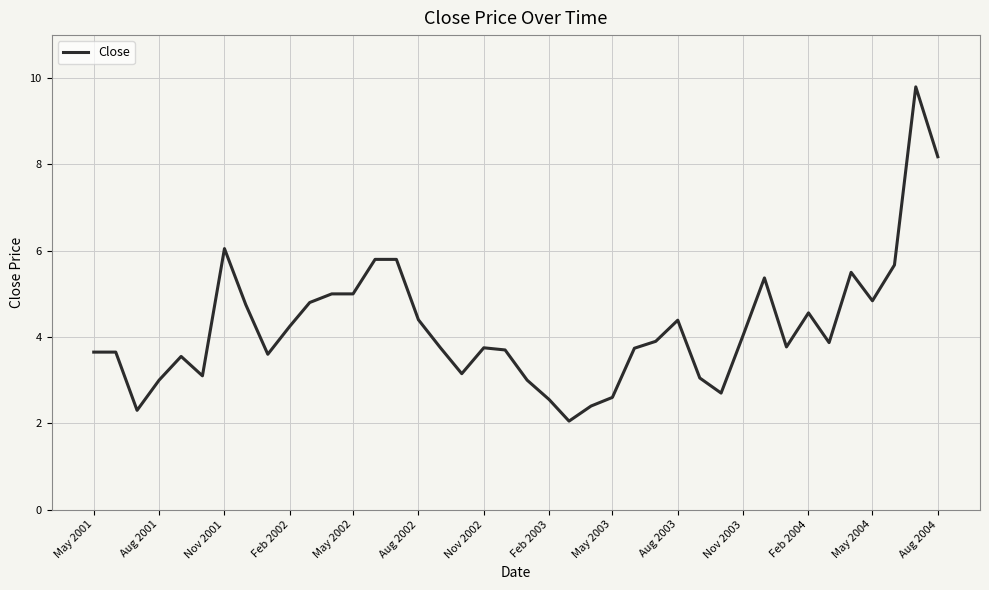

True or false: the data has more than 0 interior local peaks.

True